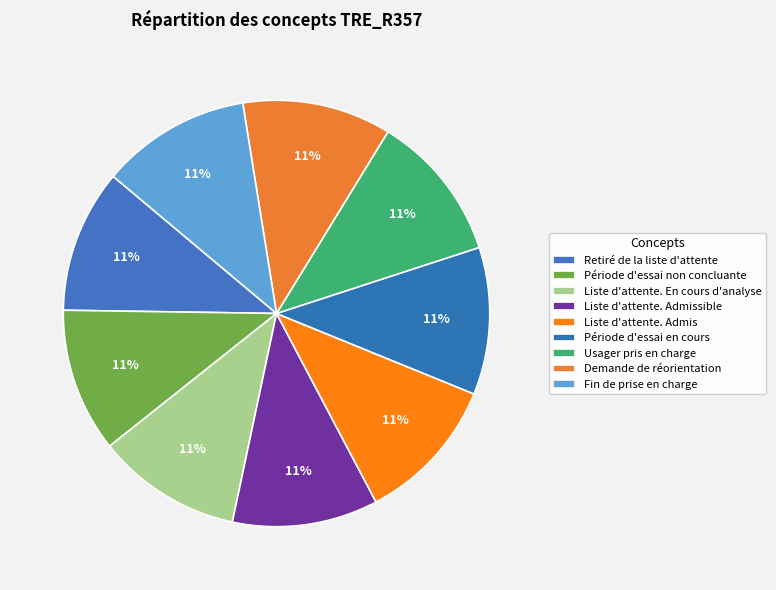

What is the smallest slice in the pie chart?

Retiré de la liste d'attente